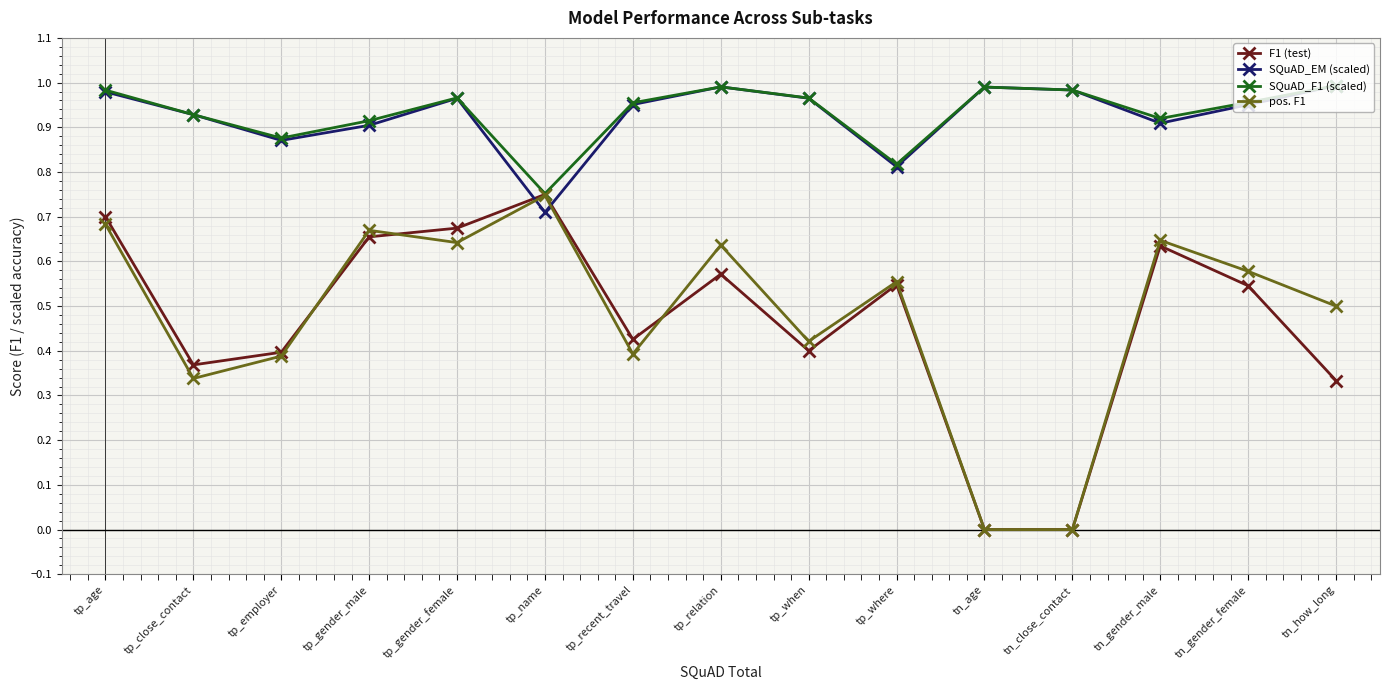

What is the sum of all SQuAD_F1 (scaled) values?

14.0